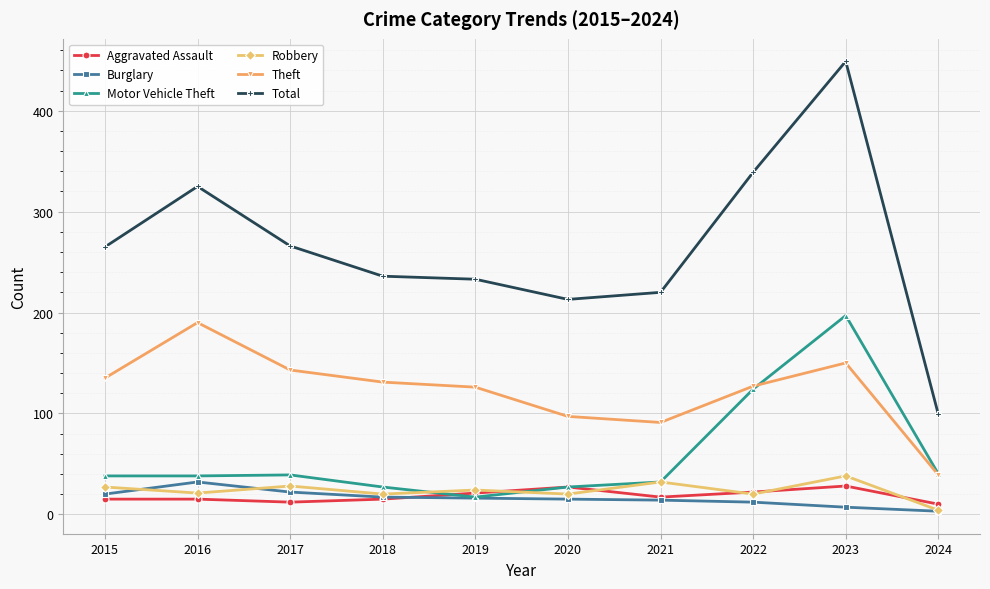

What is the spread (max minus min) of values at 2019?

217